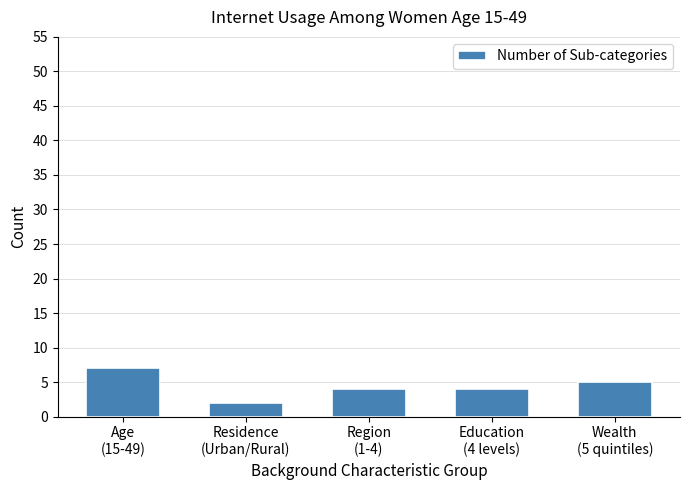

Reading left to right, what are all the values shown in this chart?

7	2	4	4	5